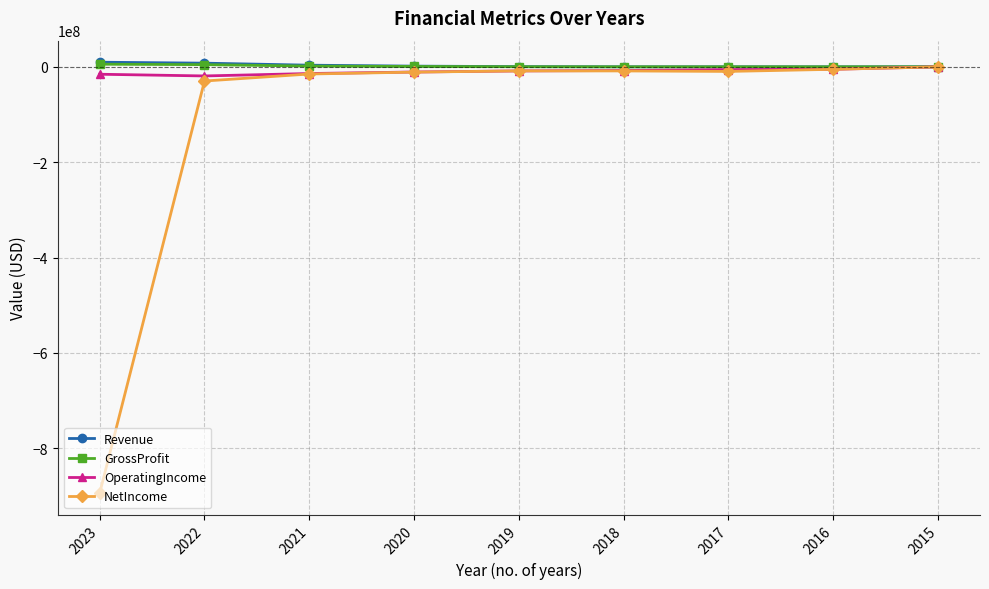

How many categories are shown in the chart?

9